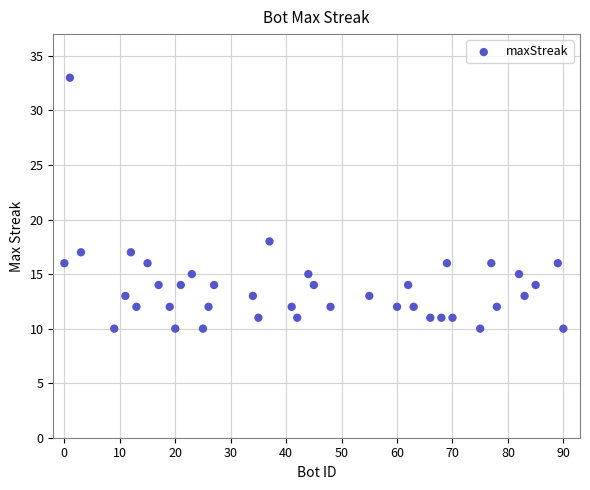

What Y value in the scatter plot is closest to 21?

18